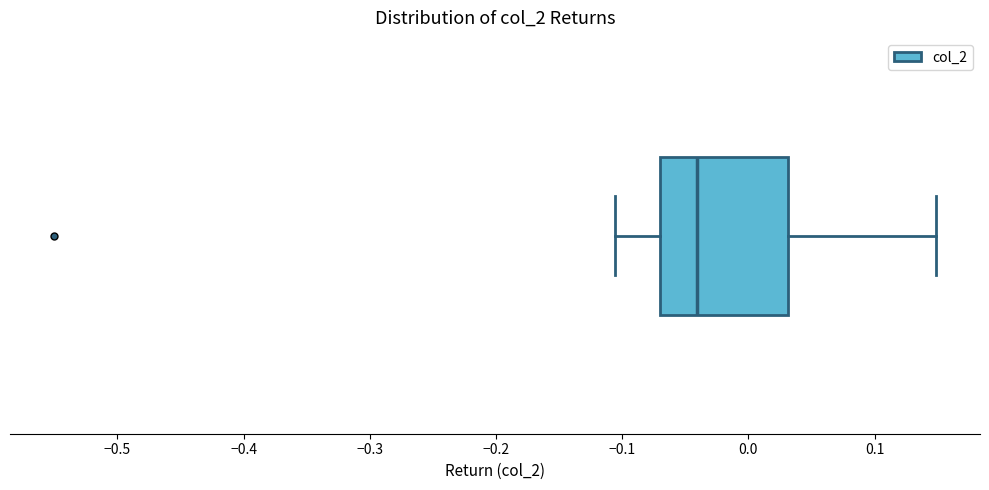

Where does the median line of the box sit on the x-axis? The values are not printed on the chart, so give them approximately, as read against the axis.

-0.04